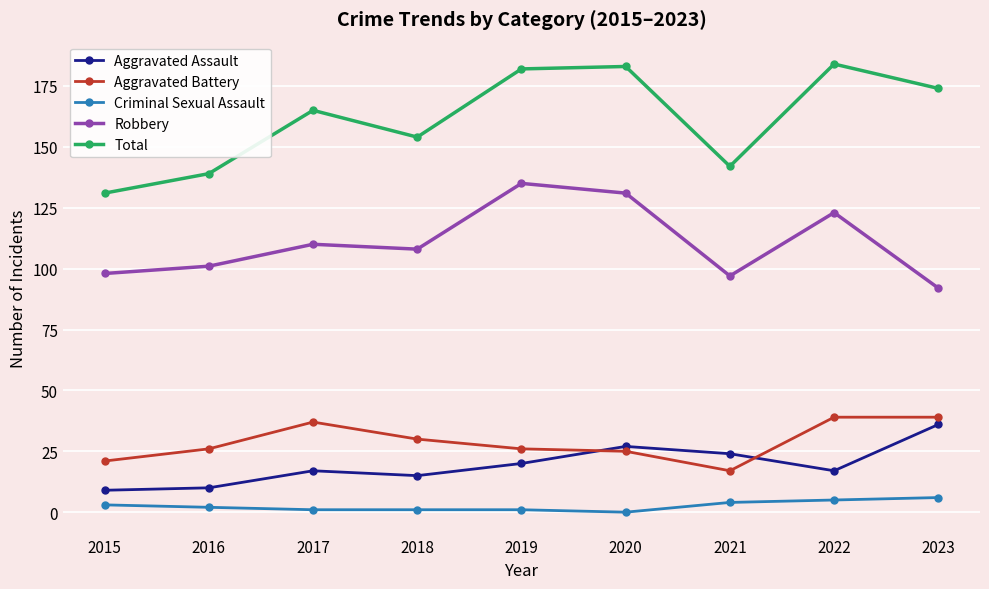

What is the value of the Aggravated Battery point at the 1st from the left?

21